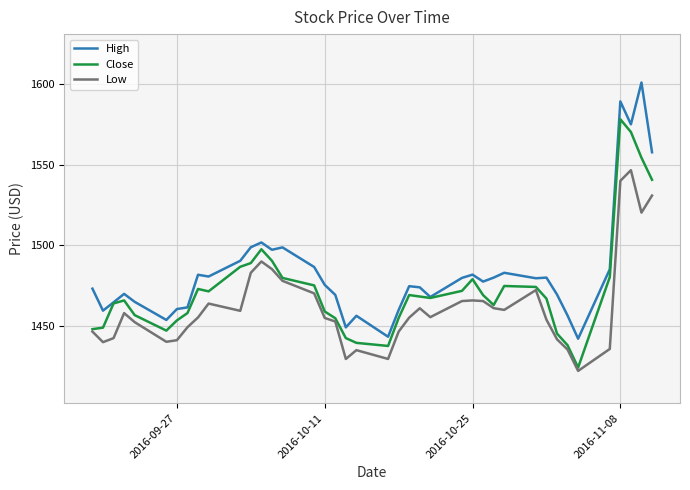

Rank the series by their maximum value, from highest to lowest.

High, Close, Low